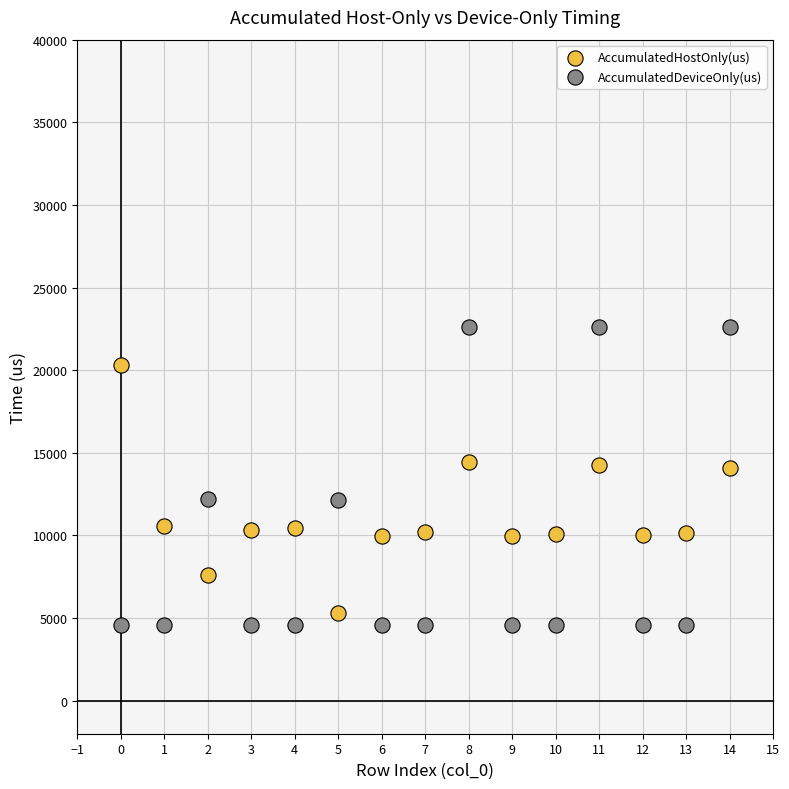

Which series has the largest Y range (max minus min)?

AccumulatedDeviceOnly(us)